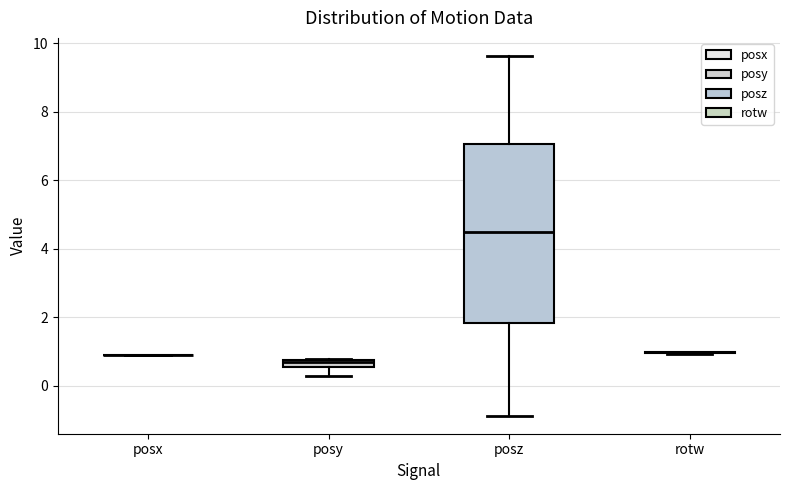

Where is the lower edge of the box for posy on the y-axis? The values are not printed on the chart, so give them approximately, as read against the axis.

0.6